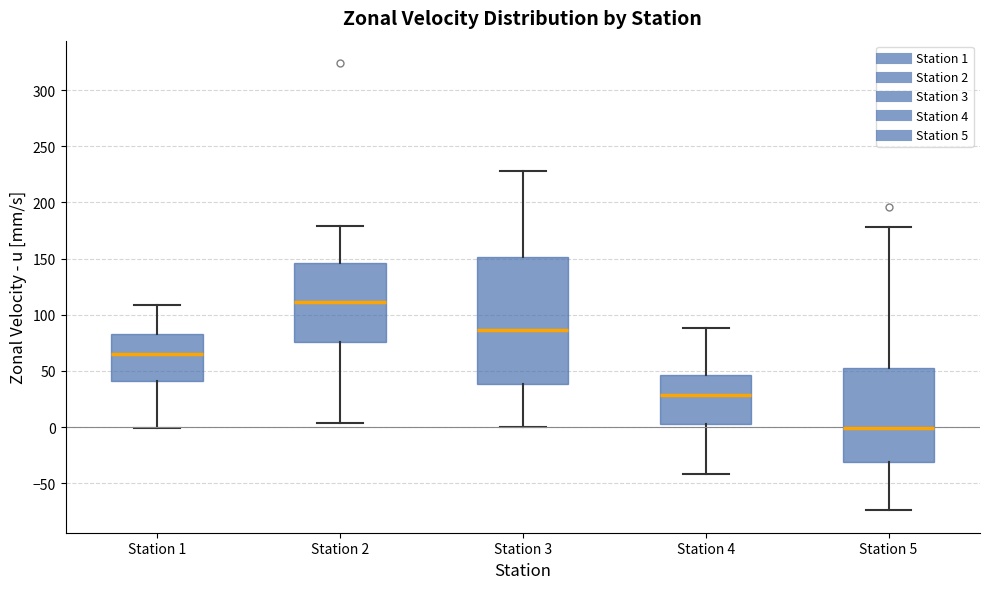

Where does the upper whisker of the box for Station 1 end on the y-axis? The values are not printed on the chart, so give them approximately, as read against the axis.

110